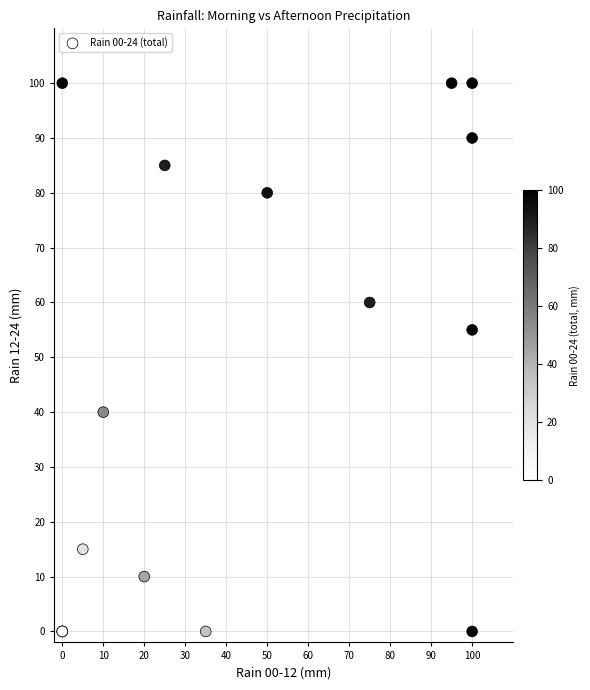

What Y value in the scatter plot is closest to 50?

55